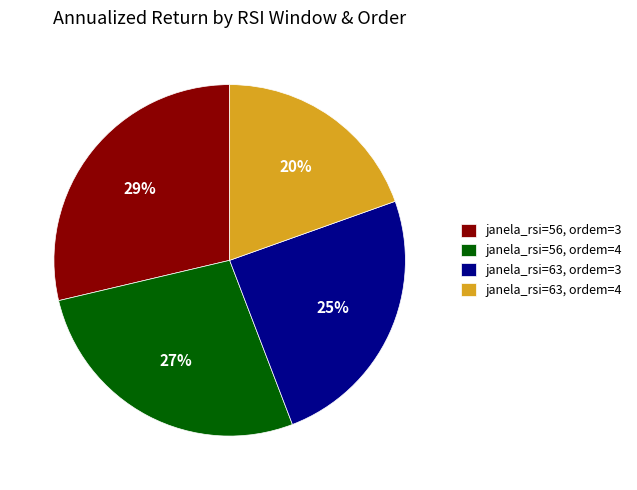

Does janela_rsi=63, ordem=3 represent more than half of the total?

No